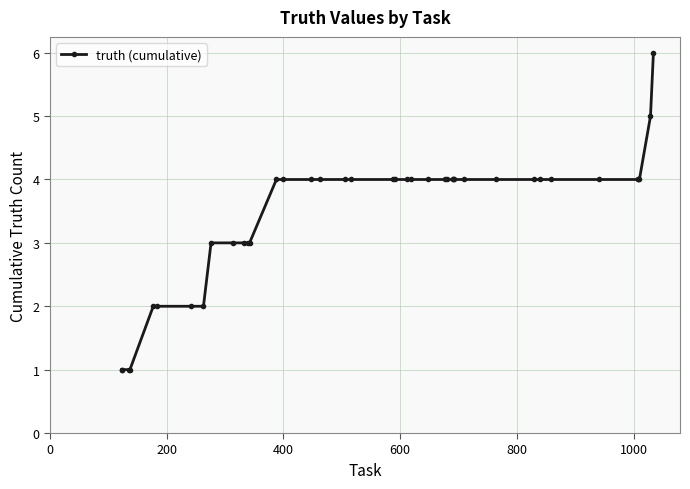

What is the difference between the second highest and second lowest values?

4